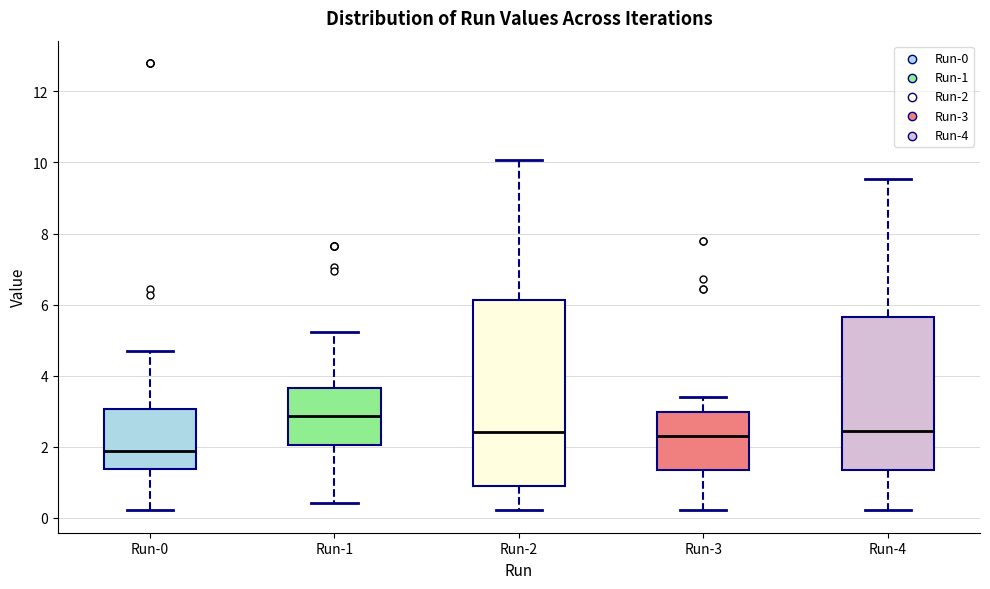

Where does the median line of the box for Run-3 sit on the y-axis? The values are not printed on the chart, so give them approximately, as read against the axis.

2.2